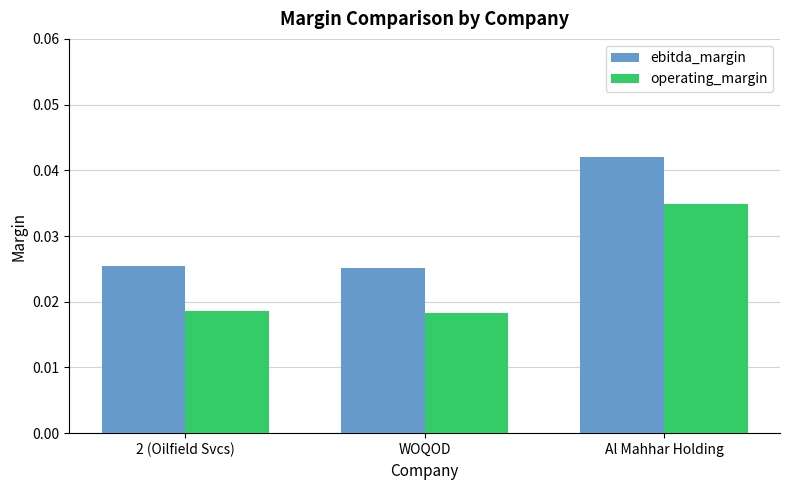

What position from the left is WOQOD?

2